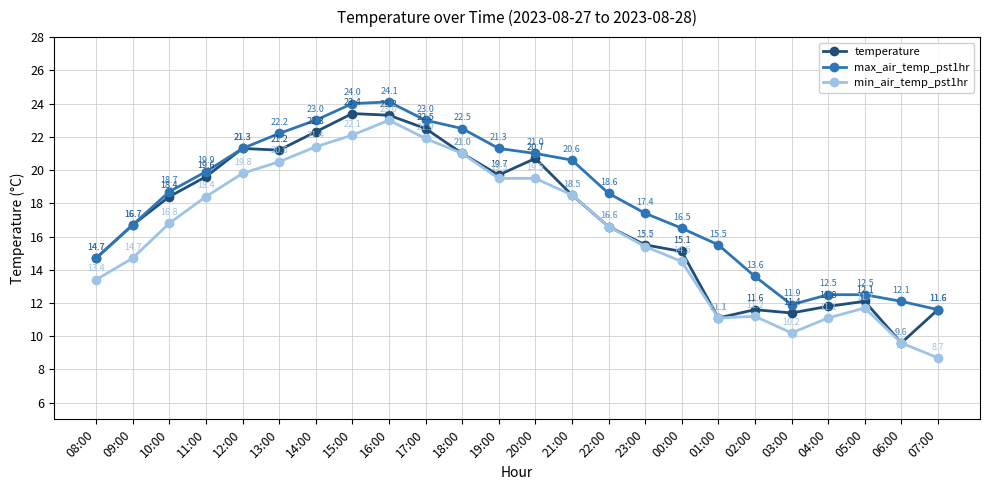

What is the maximum value for temperature?

23.4